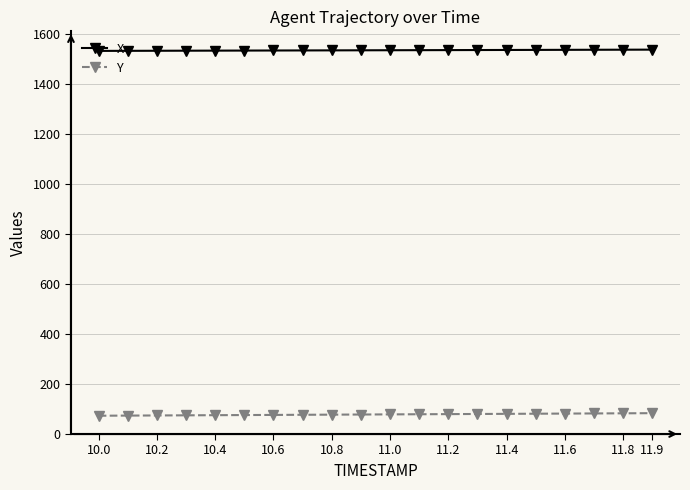

How many lines are shown in the chart?

2